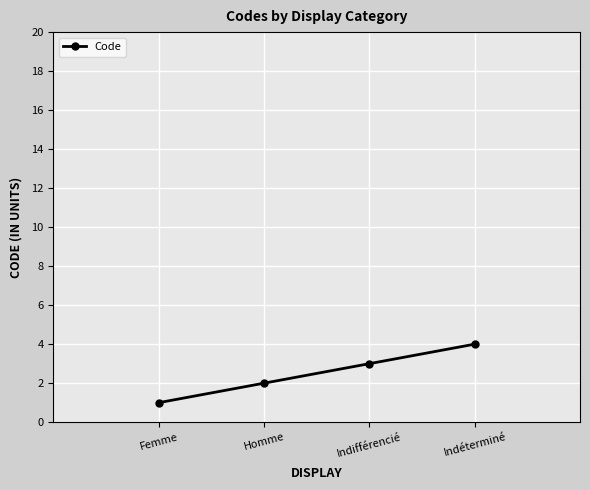

What is the sum of all values?

10